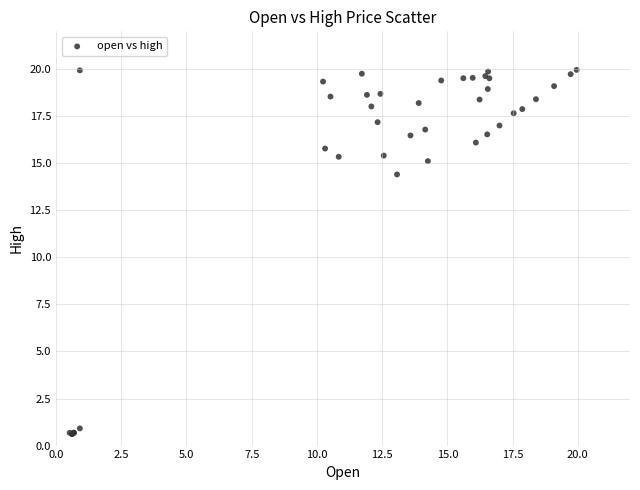

What Y value in the scatter plot is closest to 10?

14.4